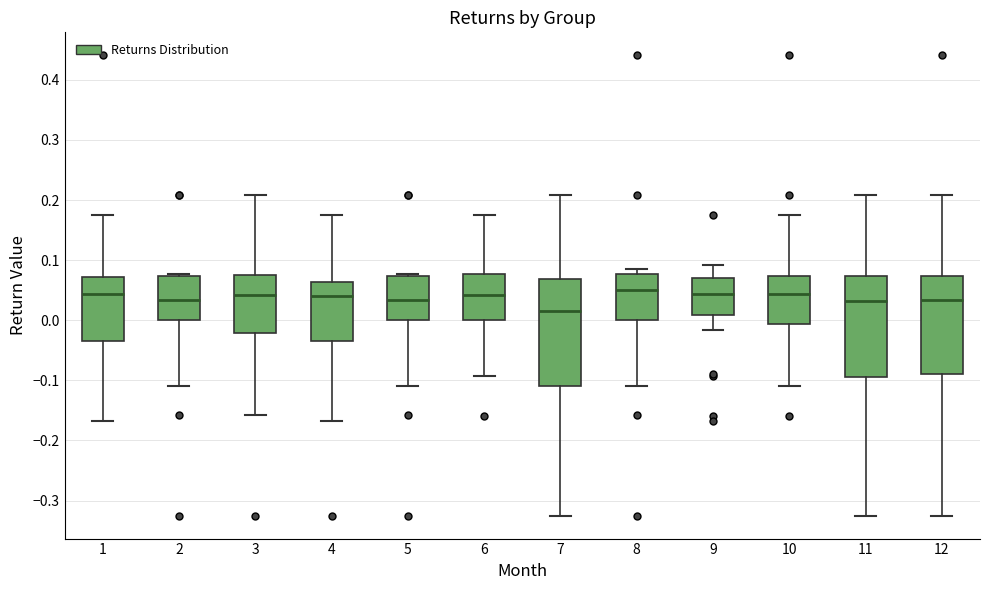

Which box has the lowest median line?

7